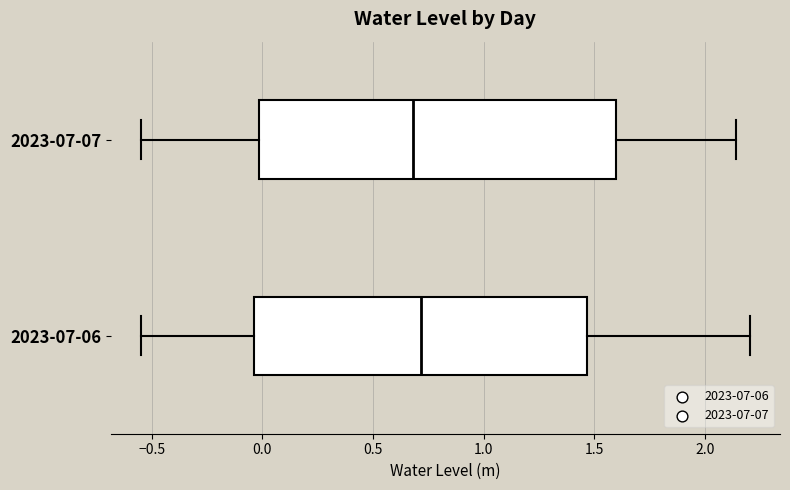

Comparing the boxes themselves (not the whiskers), which one is the widest?

2023-07-07